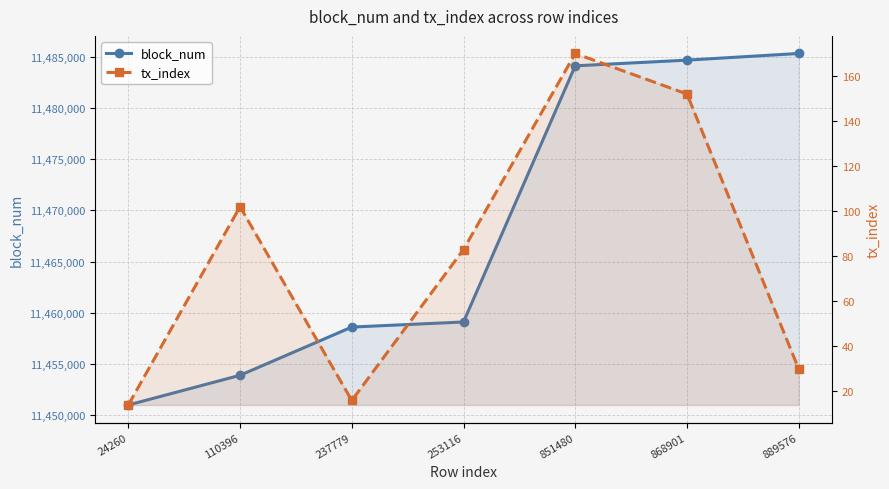

List the series in order of their overall mean, lowest first.

tx_index, block_num